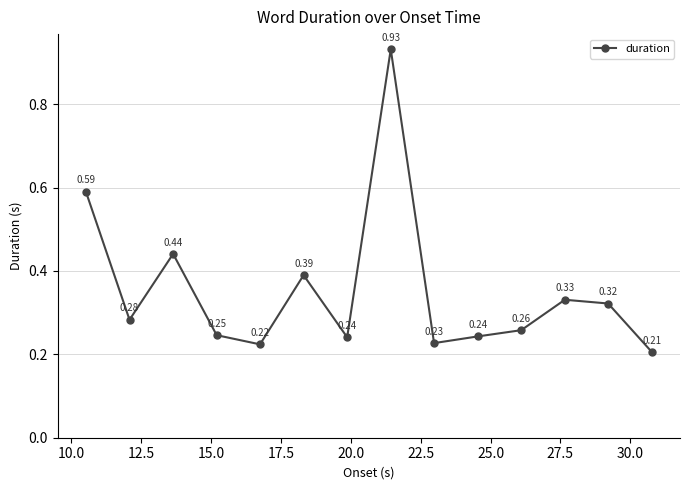

What is the difference between the maximum and second lowest values?

0.7